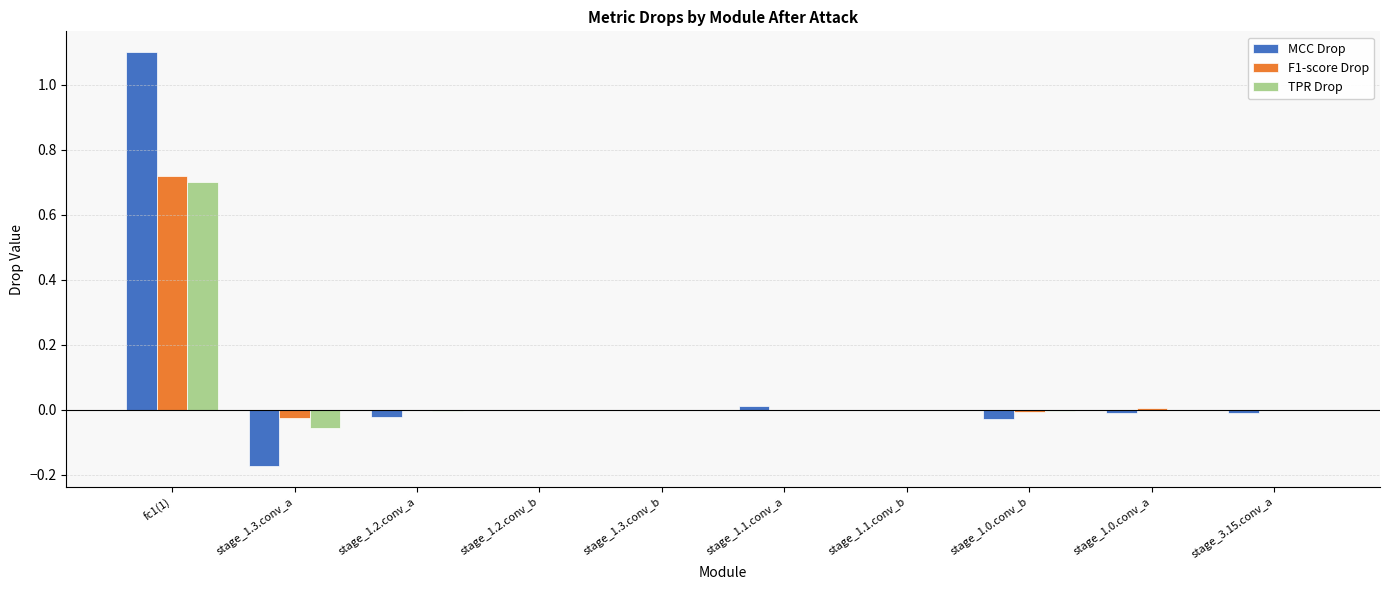

Is it true that F1-score Drop equals 1.0 at fc1(1)?

False